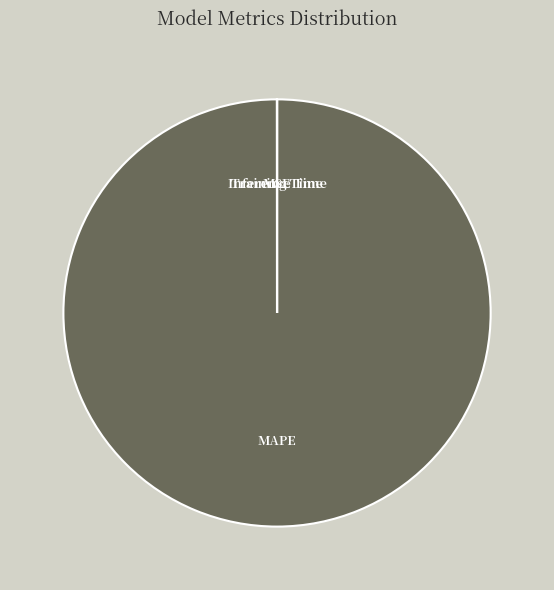

True or false: MAPE accounts for 100% of the total.

True